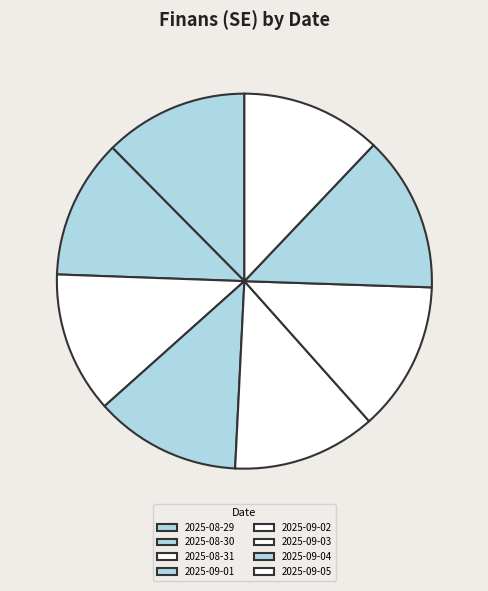

True or false: 2025-08-31 accounts for 12% of the total.

True